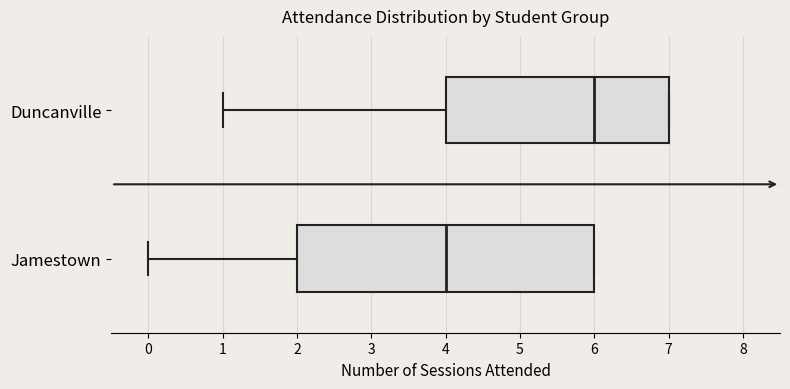

Reading bottom to top, read every box against the x-axis: the position of its median line, the range the box covers, and the ends of its whiskers. The values are not printed on the chart, so give them approximately, as read against the axis.

Jamestown: median 4, box 2 to 6, whiskers 0 to 6
Duncanville: median 6, box 4 to 7, whiskers 1 to 7